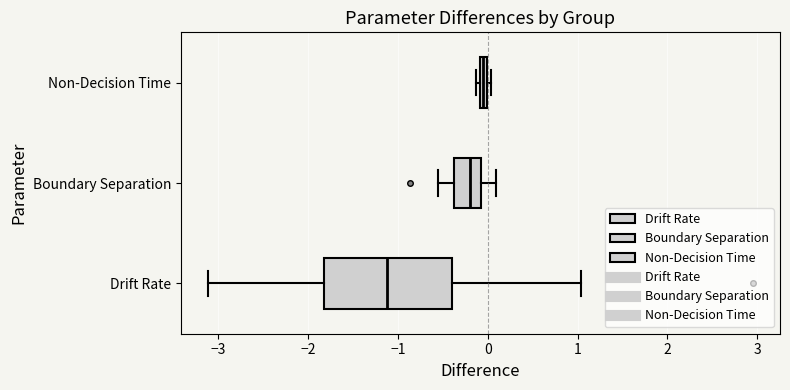

Which box's median line is the furthest to the right?

Non-Decision Time